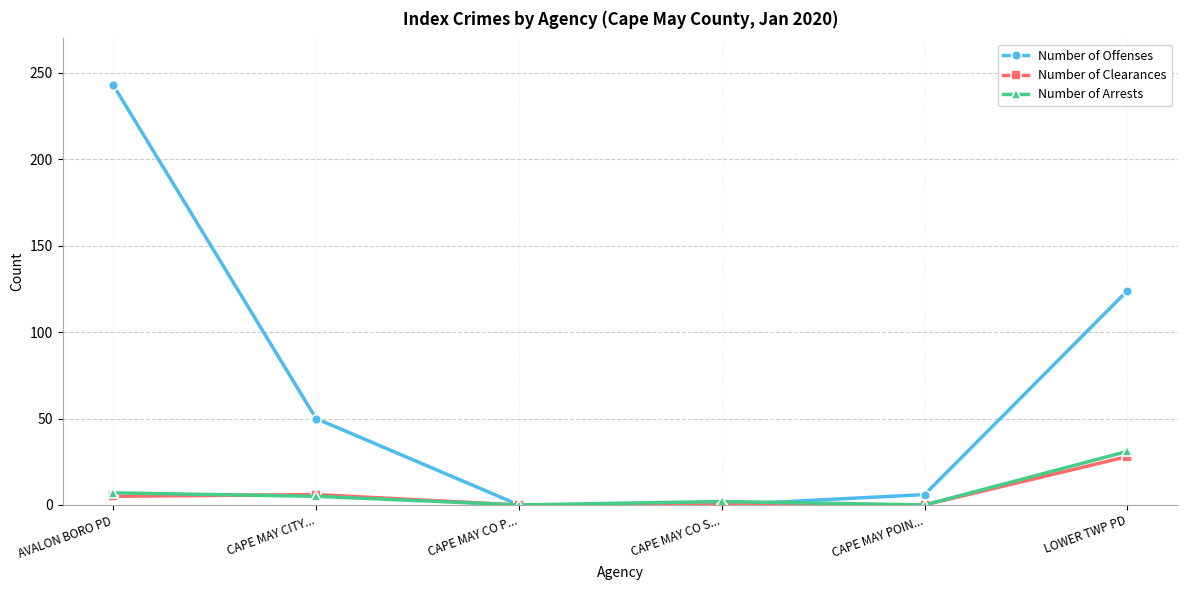

What are all the series names shown in the legend?

Number of Offenses, Number of Clearances, Number of Arrests